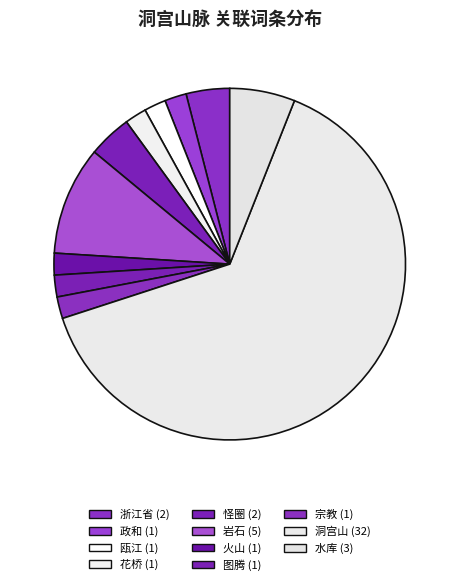

To the nearest percent, what percentage of the pie is 火山?

2%